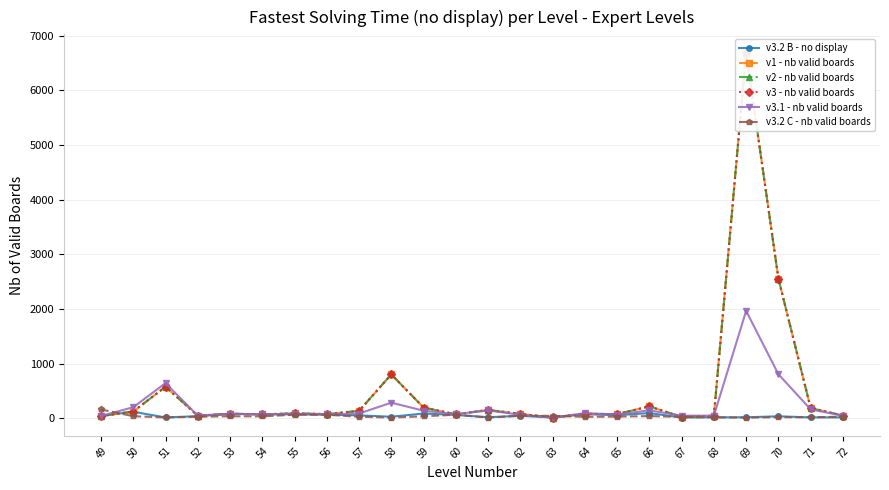

What is the difference between the highest and lowest values at 63?

32